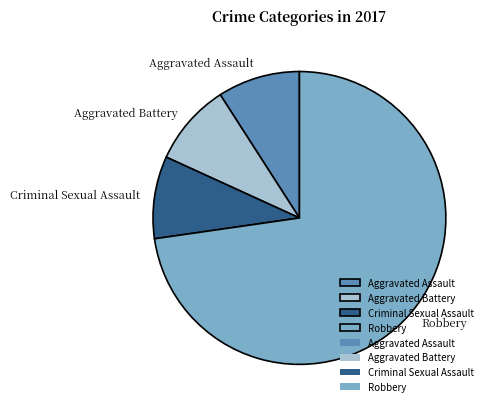

Does Robbery represent more than half of the total?

Yes